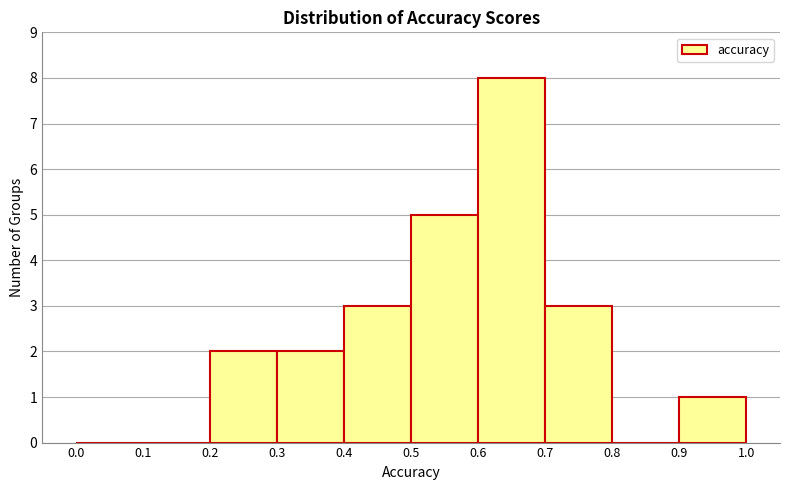

How tall is the bar that spans 0.3 to 0.4 on the x-axis? The values are not printed on the chart, so give them approximately, as read against the axis.

2